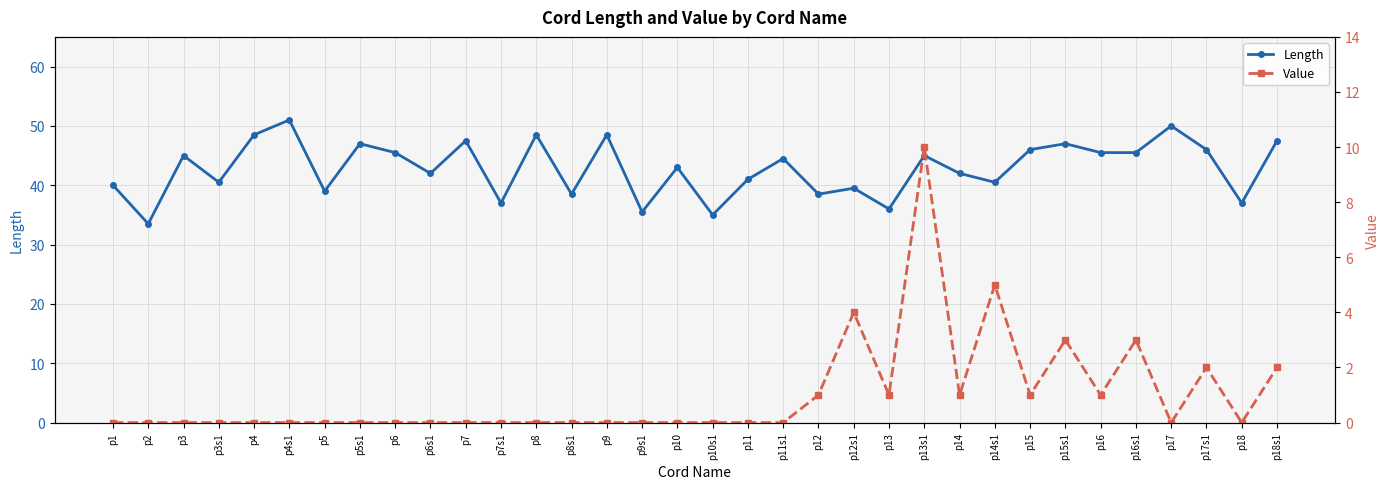

The value of Value at p2 is 4.4. True or false?

False